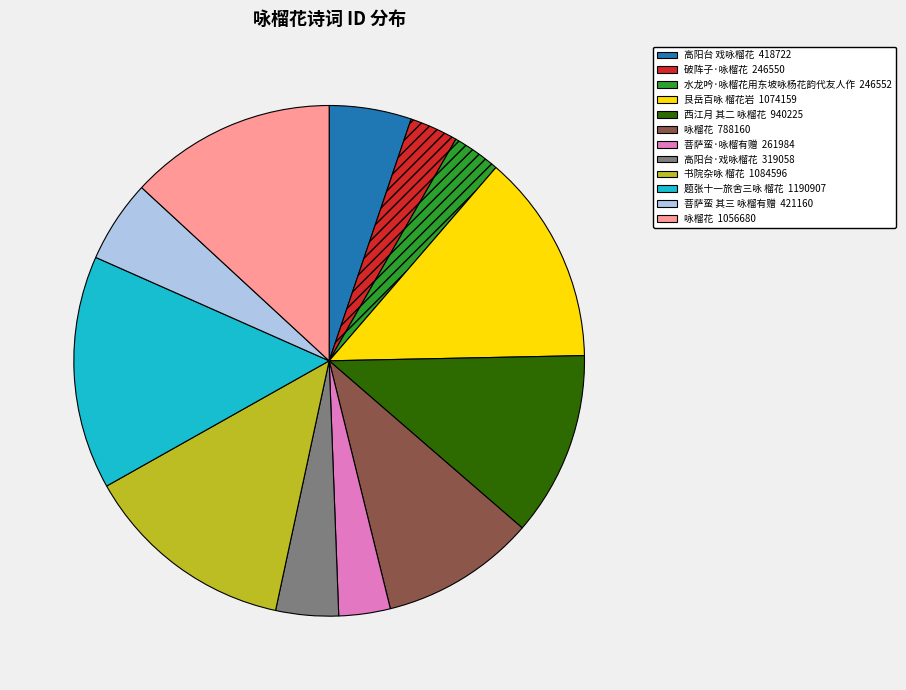

Does any single category account for the majority?

No